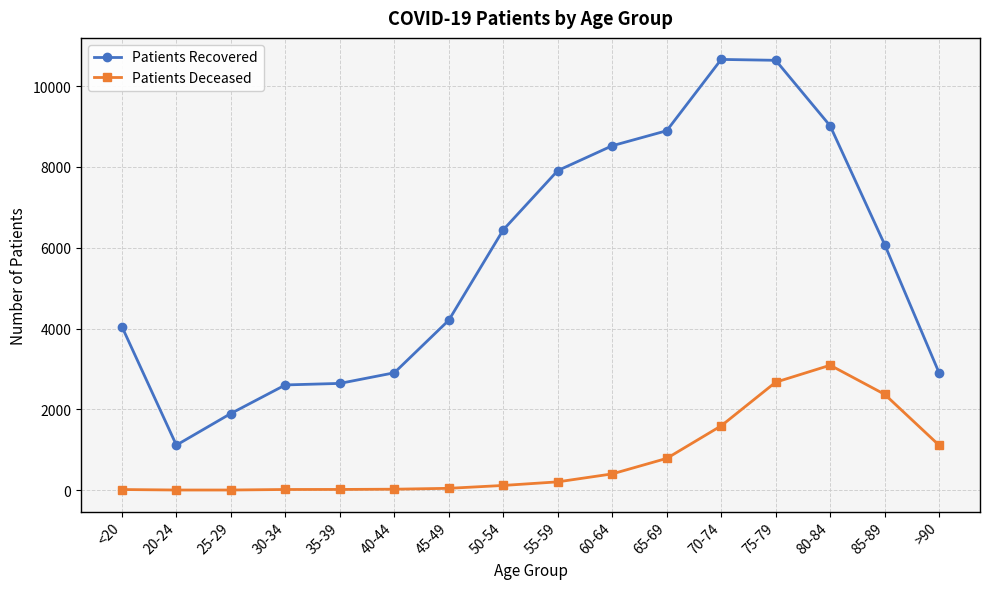

What is the total value across all series at 60-64?

8927